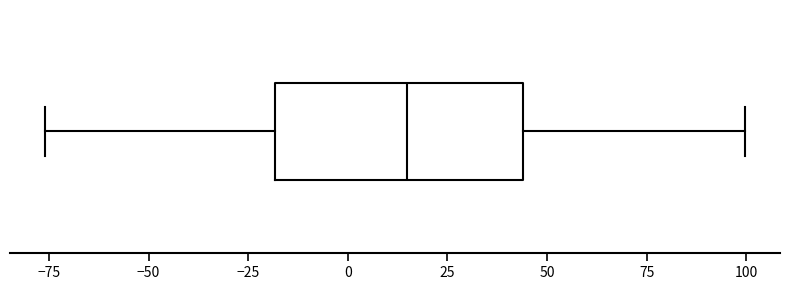

Transcribe this box plot: give where the median line is, the range the box spans, and where the two whiskers end, as read against the x-axis. The values are not printed on the chart, so give them approximately, as read against the axis.

median 15, box -20 to 45, whiskers -75 to 100